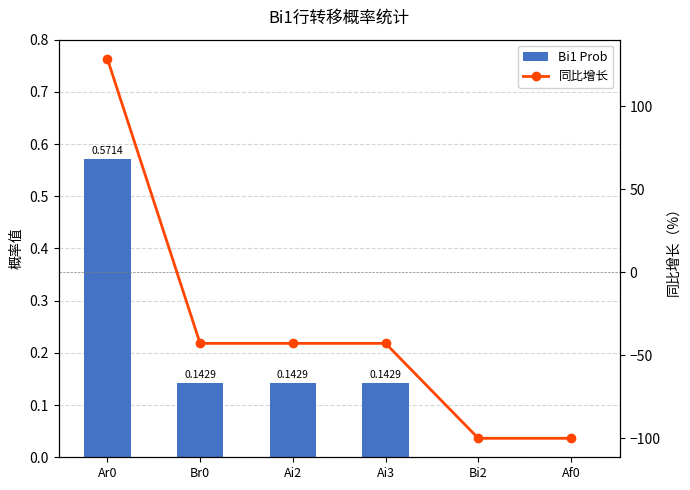

Which series changed the most between Br0 and Ai3?

Bi1 Prob